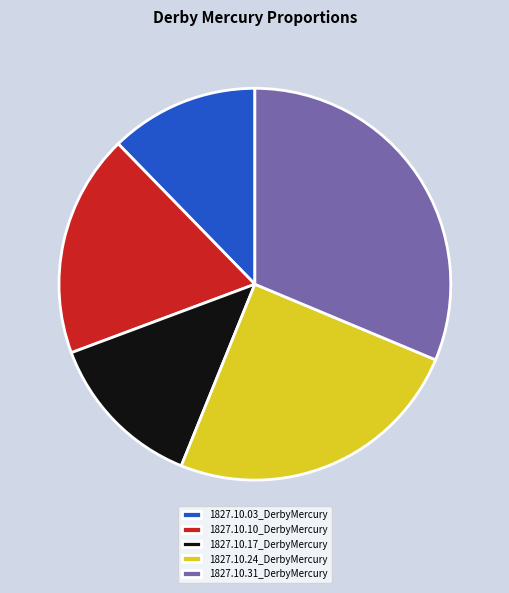

The 1827.10.10_DerbyMercury slice represents 18% of the pie. True or false?

True